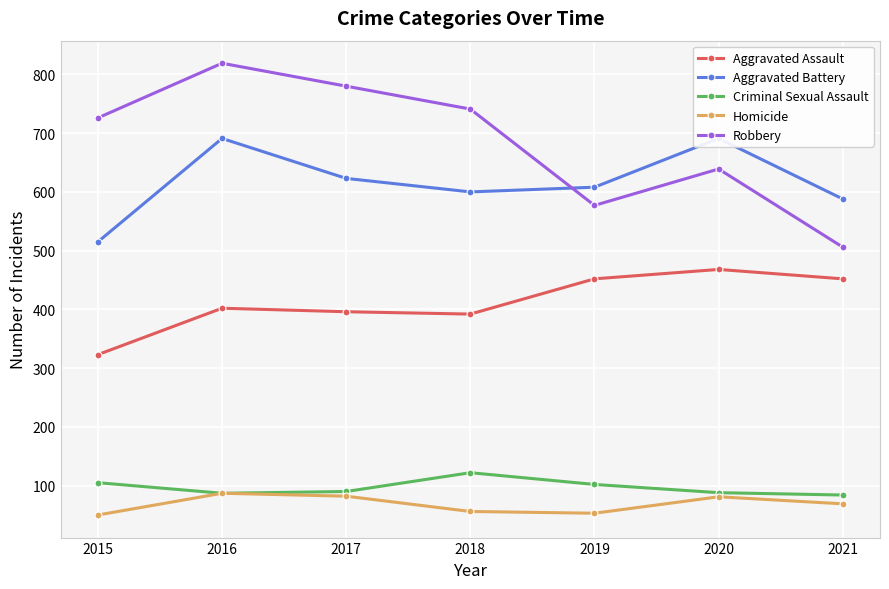

The Aggravated Battery series shows 1053 at 2017. True or false?

False